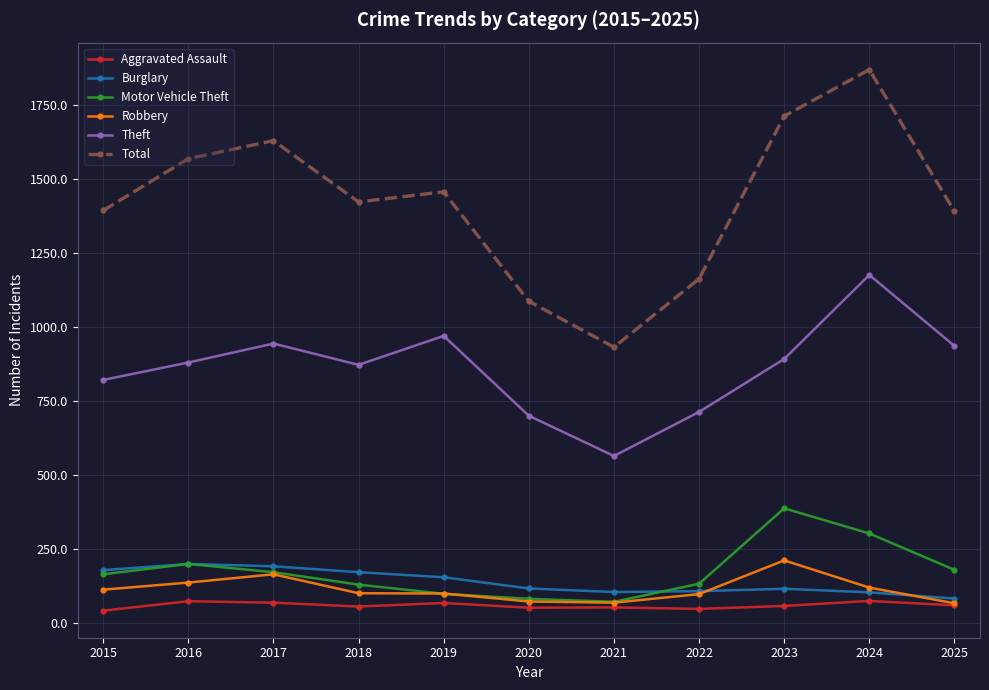

Which category has the highest value across all series?

2024